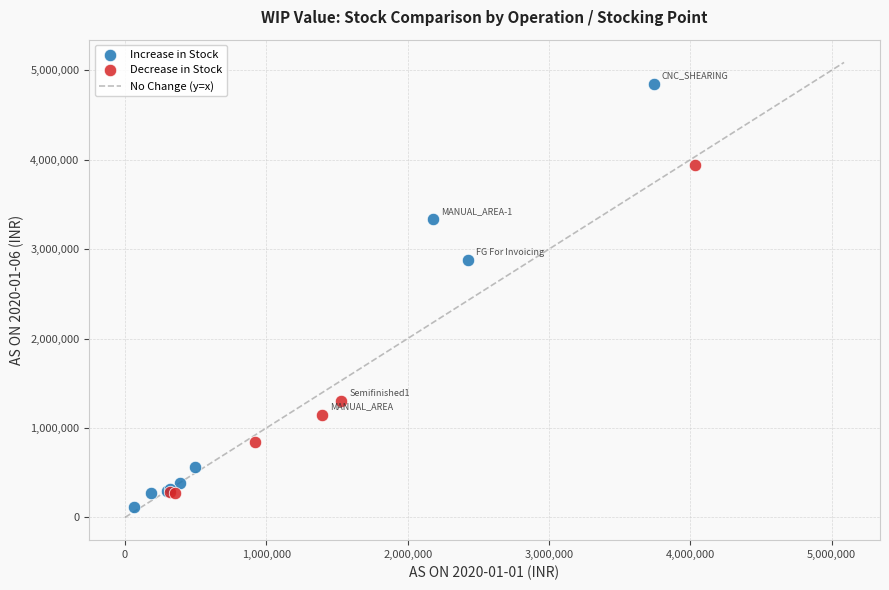

Which series reaches the maximum Y coordinate?

Increase in Stock